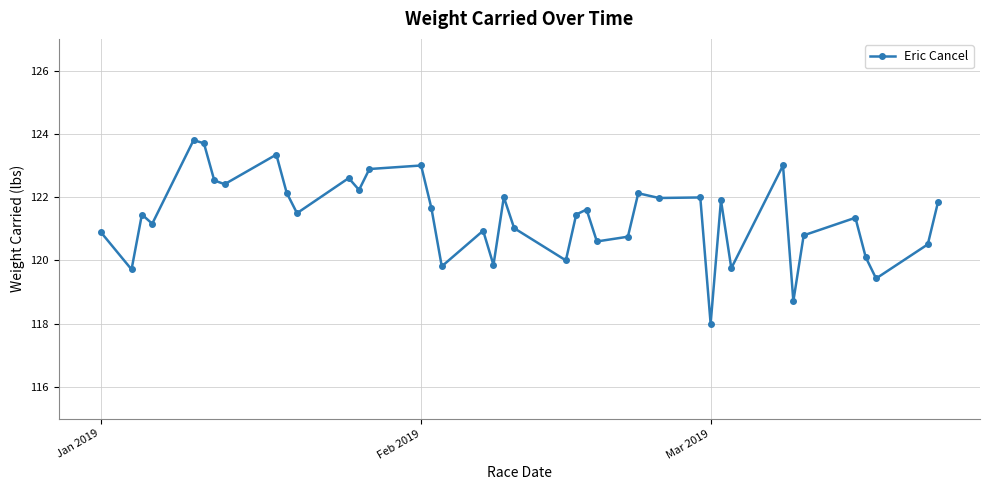

What is the value of the 15th point from the left?

123.0